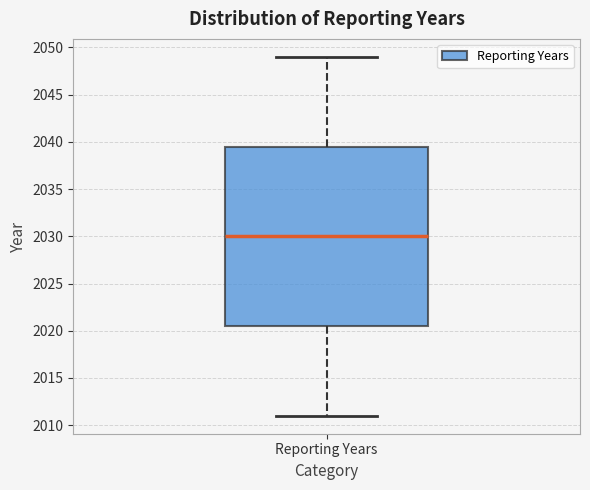

Where is the upper edge of the box for Reporting Years on the y-axis? The values are not printed on the chart, so give them approximately, as read against the axis.

2039.5